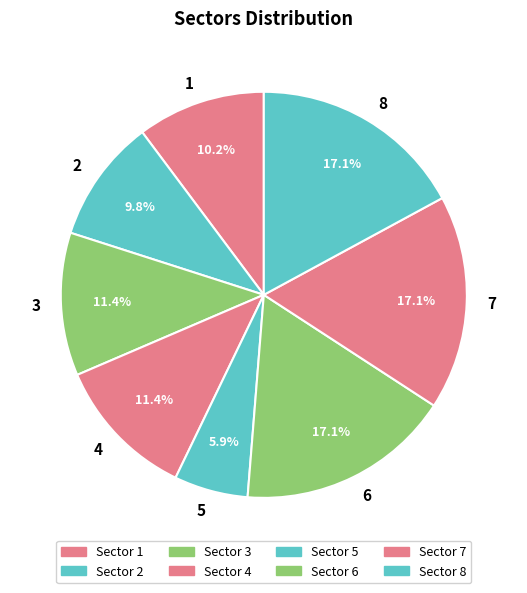

To the nearest percent, what percentage of the pie is 4?

11%